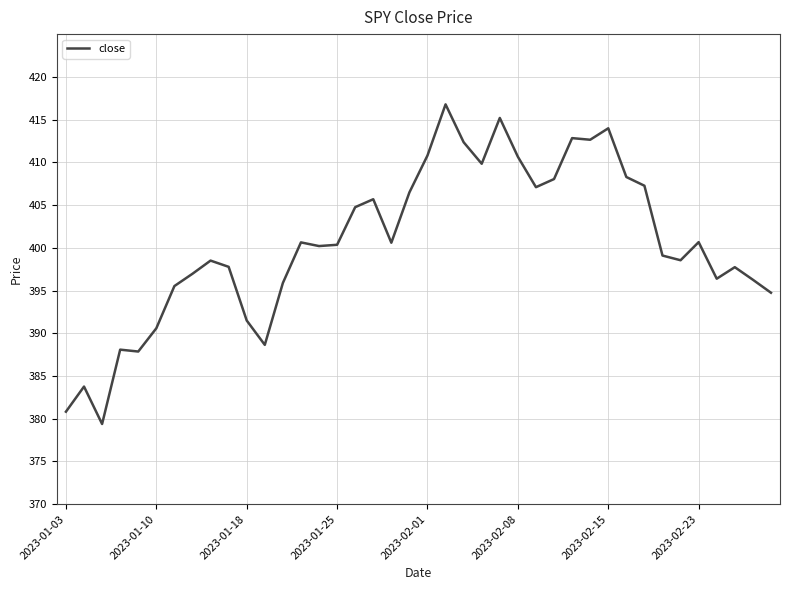

What is the maximum value shown in the chart?

416.8